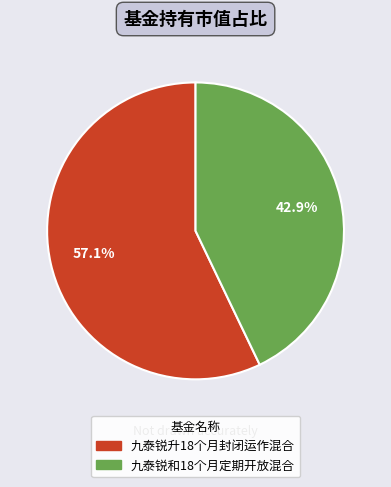

Count the number of slices in the pie.

2